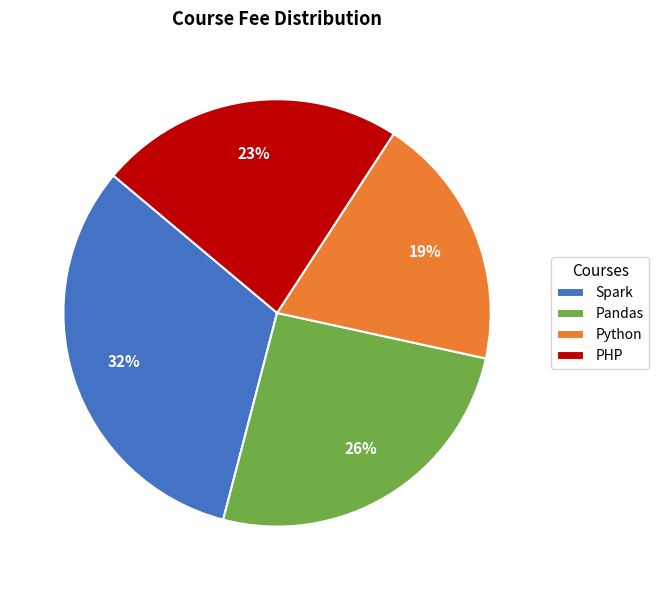

Do Spark and PHP together represent more than half of the pie?

Yes